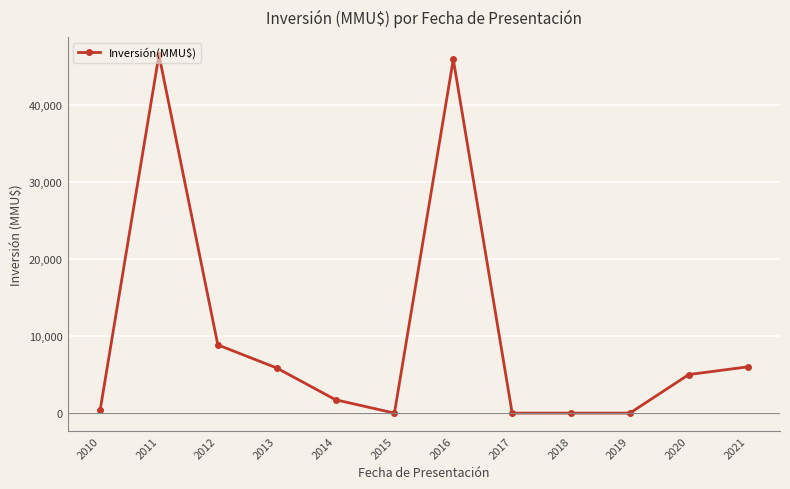

What is the greatest value displayed?

46478